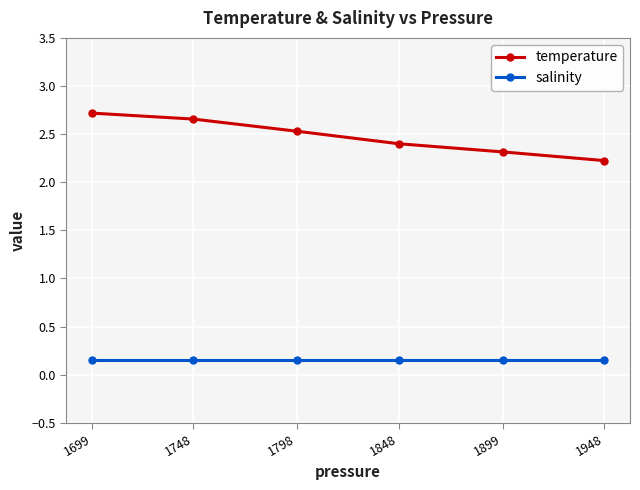

What is the difference between the maximum and minimum values in the temperature series?

0.5